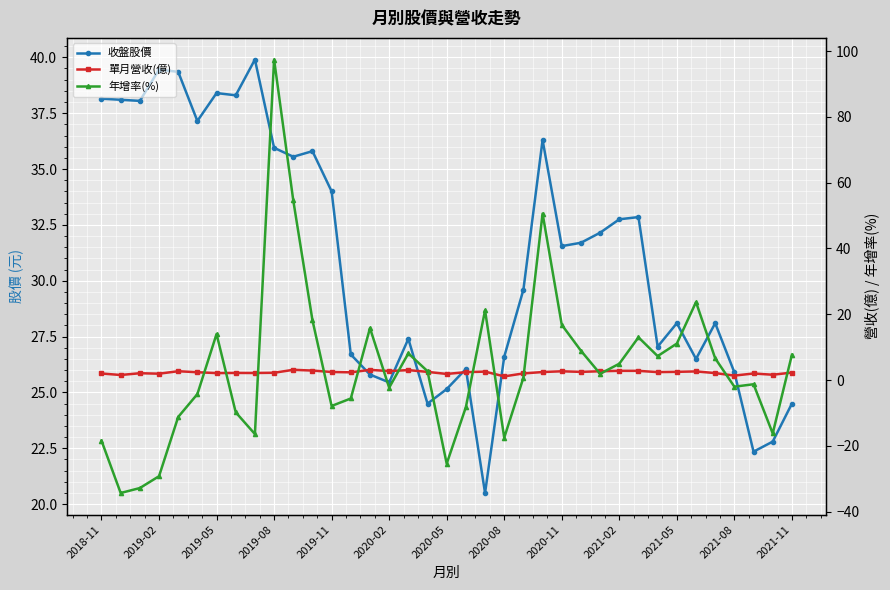

Which series has the largest range (max minus min)?

年增率(%)